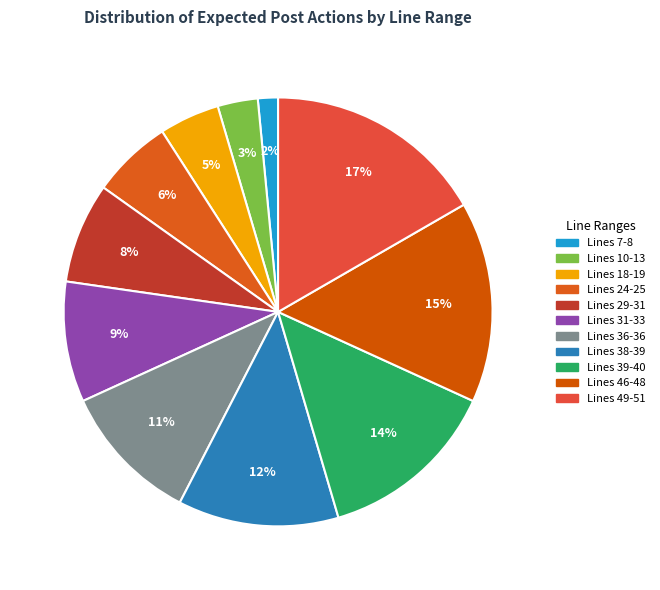

Which slice is the smallest?

7-8